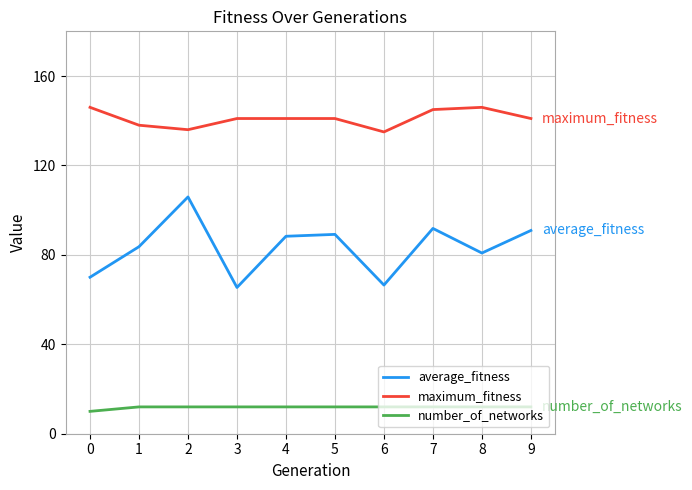

How many distinct data groups are displayed?

3